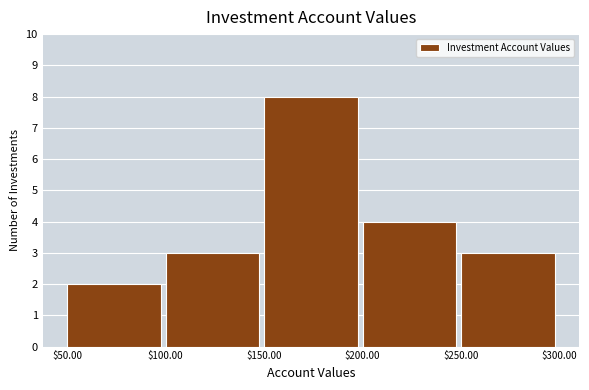

Reading right to left, transcribe all the data shown in this chart.

3	4	8	3	2